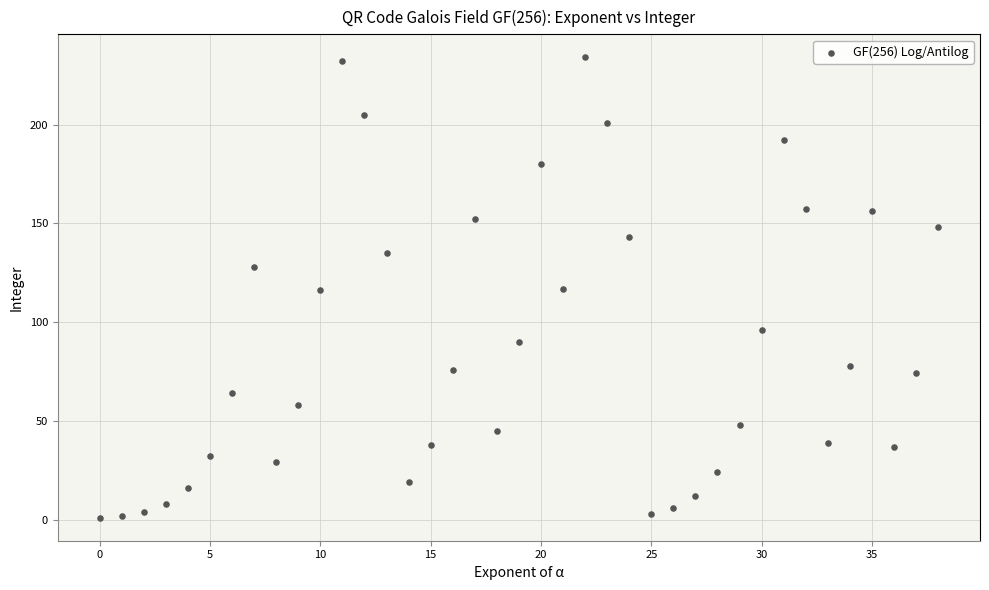

What is the range of Y values (max minus min)?

233